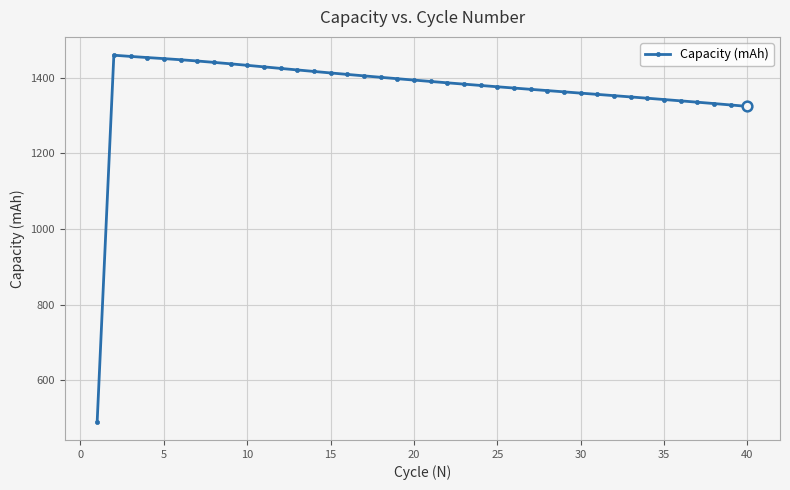

What is the smallest value displayed?

490.6